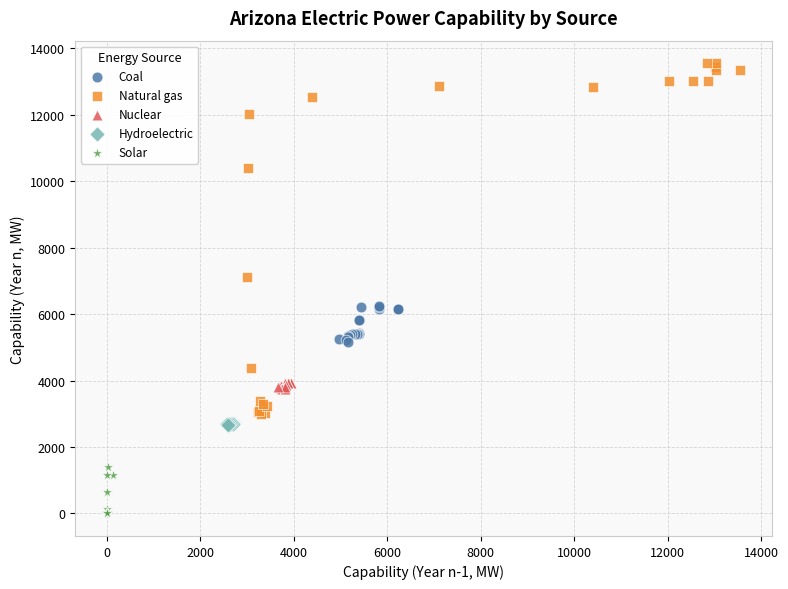

Which series has the widest spread of Y values?

Natural gas